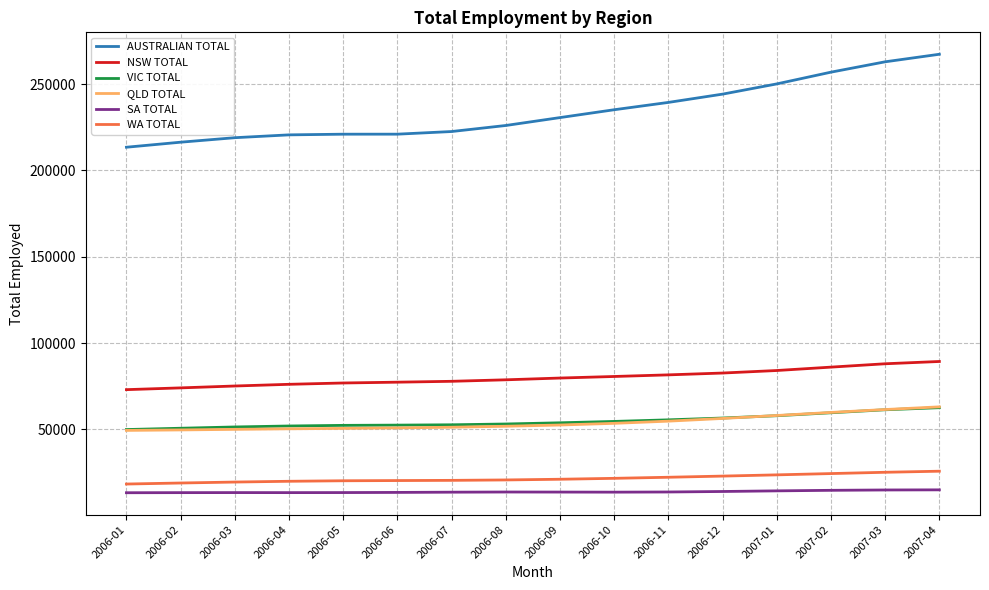

How many lines are shown in the chart?

6